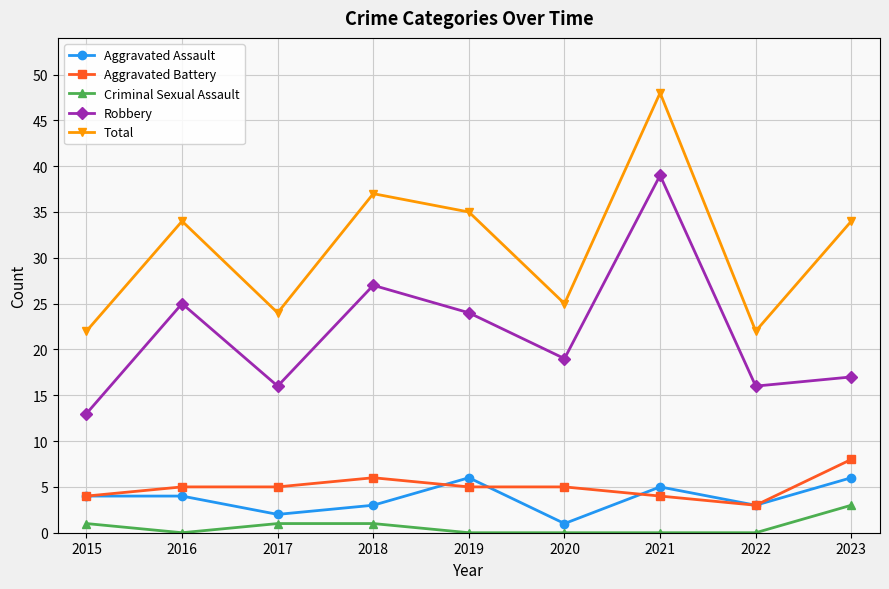

At which category does Robbery reach its first local valley?

2017